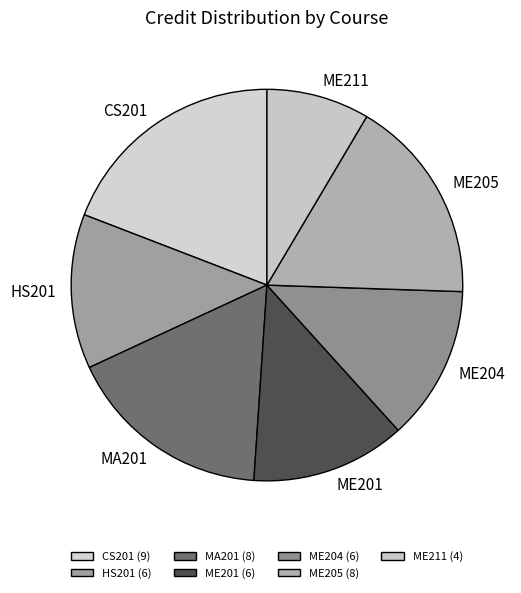

Count the number of slices in the pie.

7